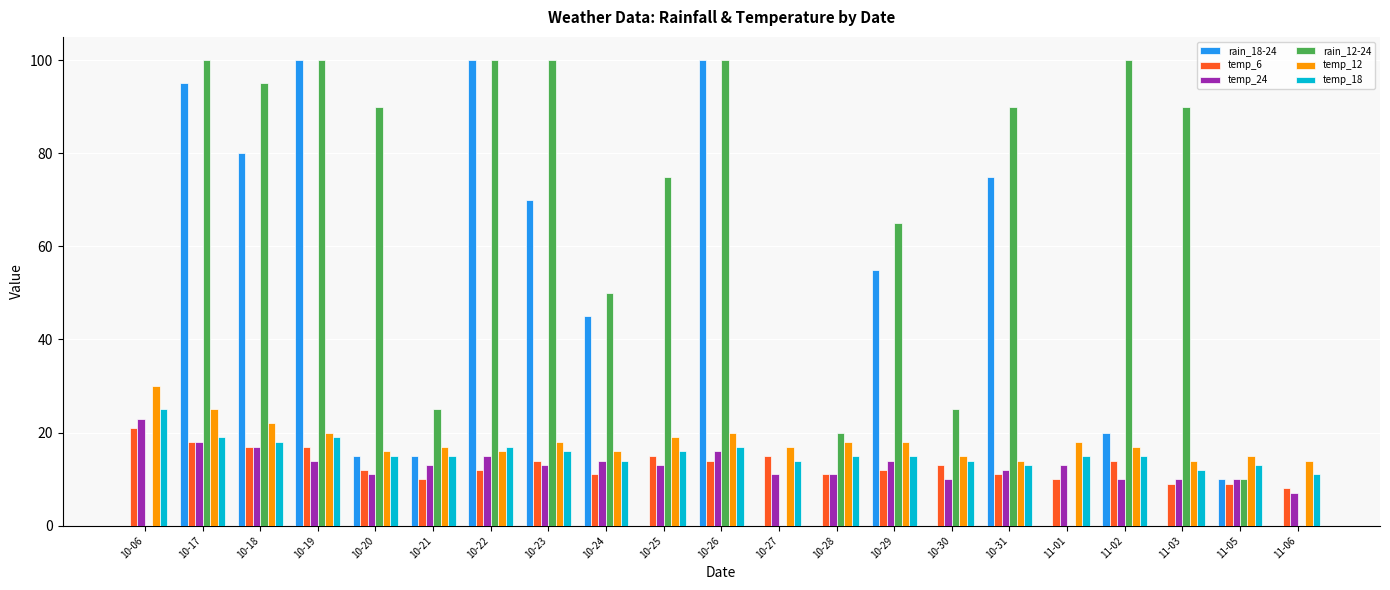

Between 10-21 and 10-22, which series saw the biggest shift?

rain_18-24